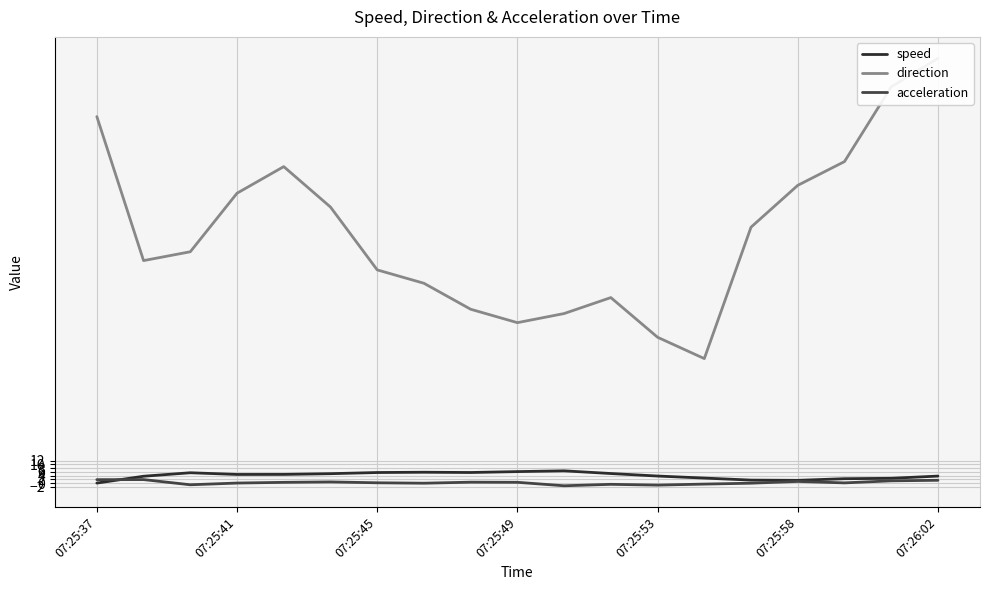

Is it true that acceleration equals -1.1 at 07:25:53?

True